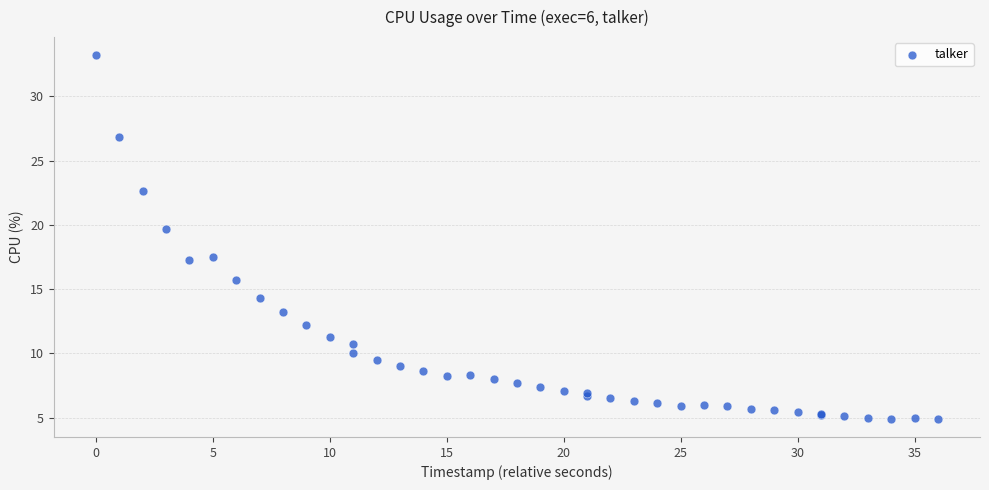

What Y value in the scatter plot is closest to 19?

19.7